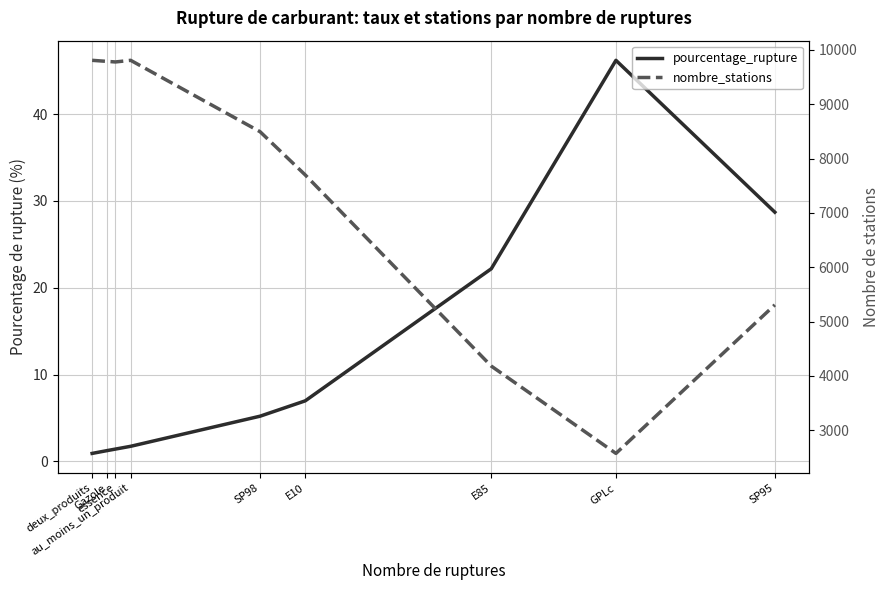

How many data points does each series have?

9